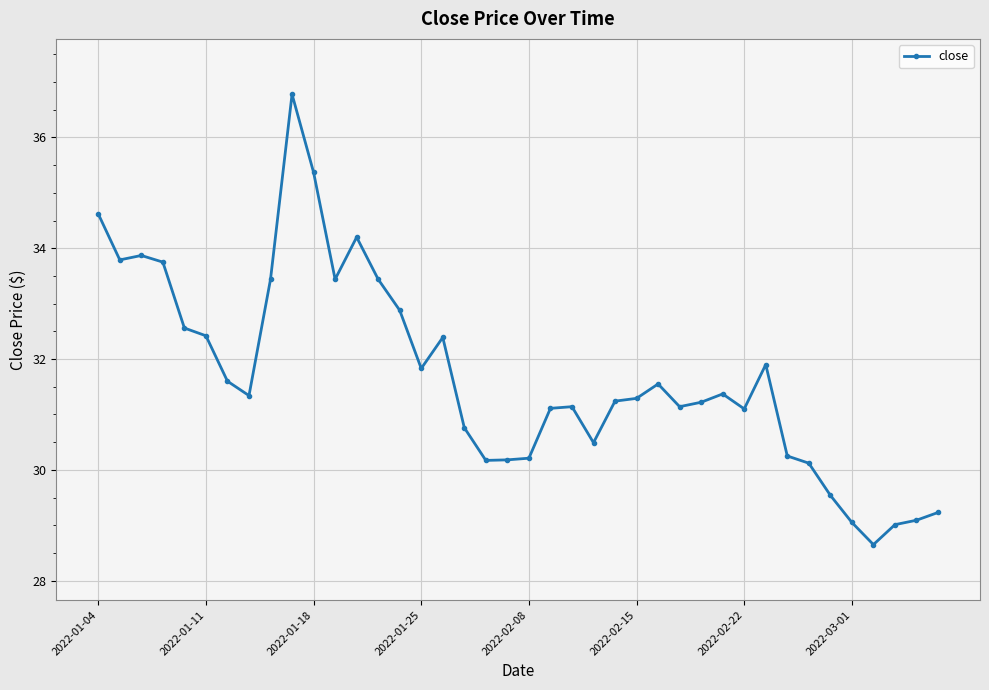

What is the maximum value shown in the chart?

36.8